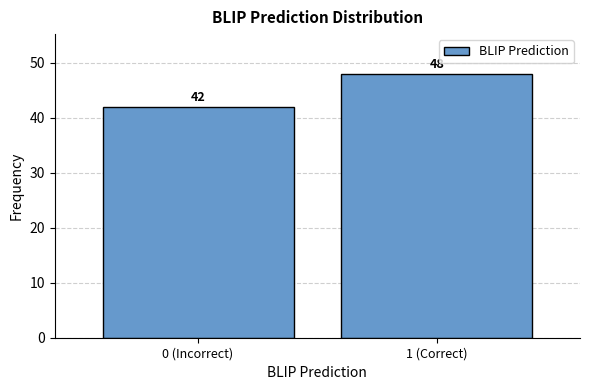

Reading right to left, transcribe all the data shown in this chart.

1 (Correct)=48	0 (Incorrect)=42